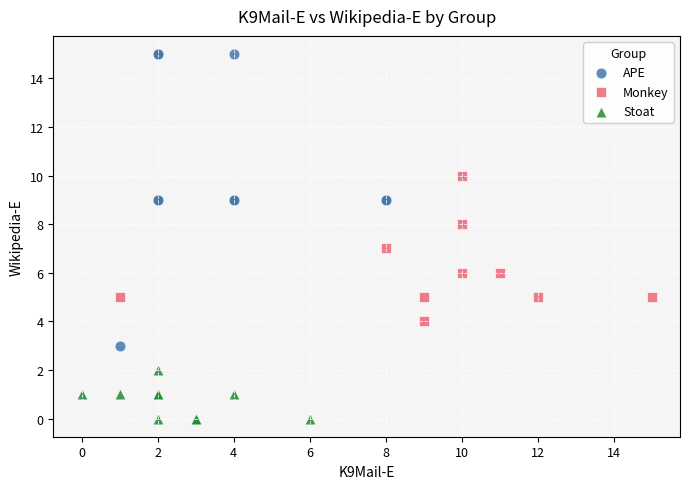

Which series contains the lowest Y value?

Stoat